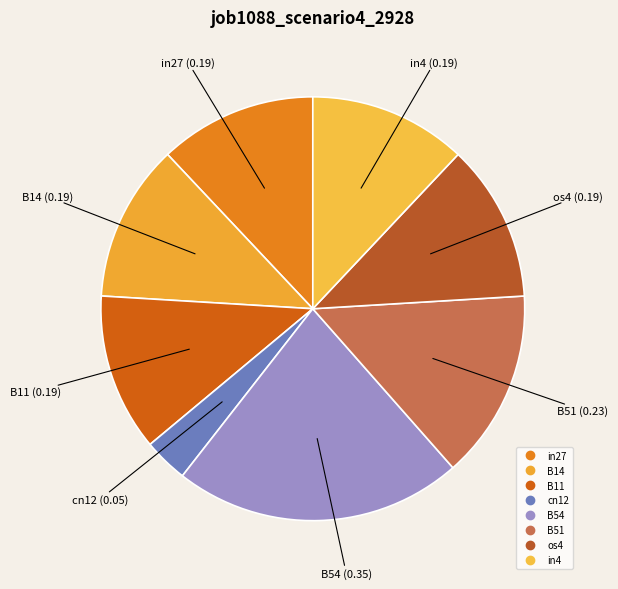

True or false: B11 accounts for 23% of the total.

False